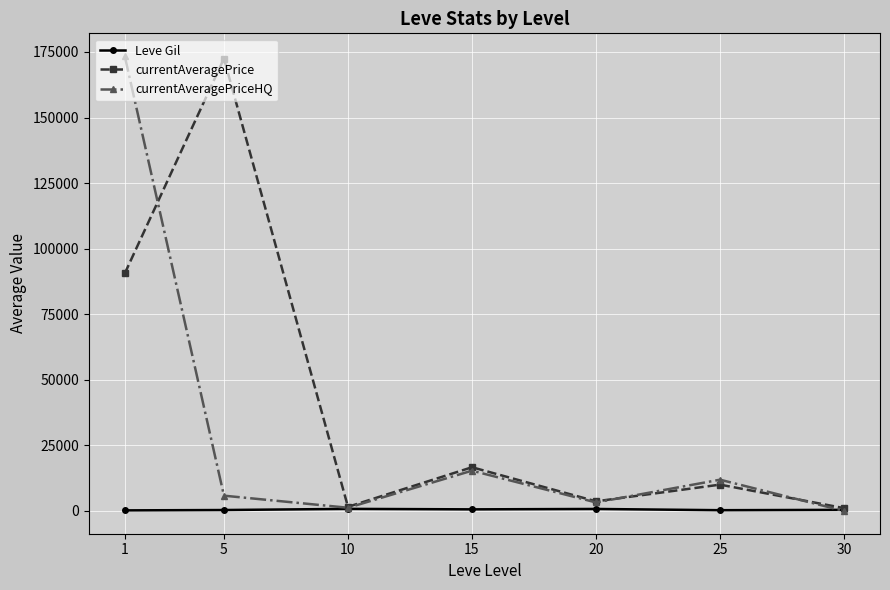

At which category does currentAveragePriceHQ reach its first local peak?

15